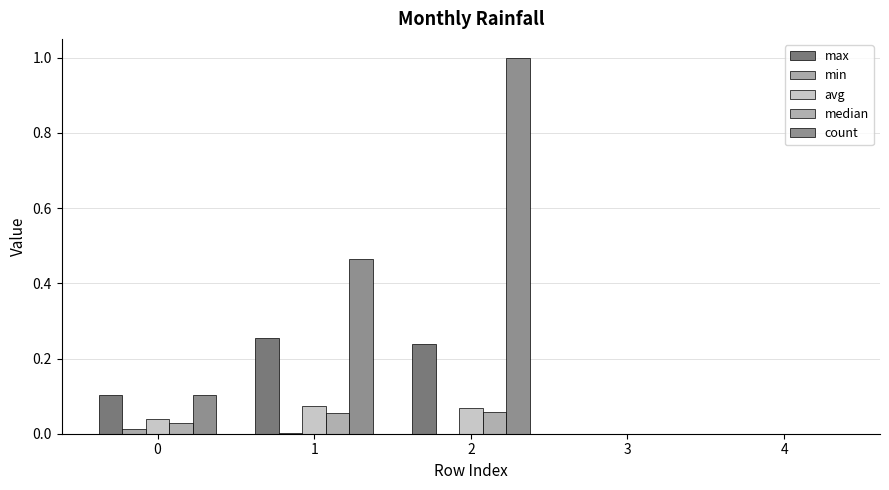

How many groups of bars are there?

5